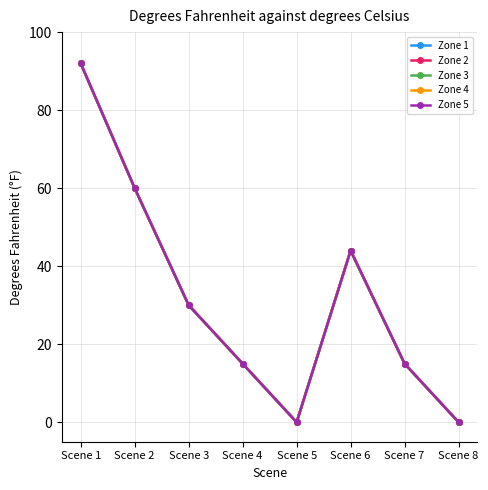

Reading left to right, extract all data points from this chart.

Zone 1: 92	60	30	15	0	44	15	0
Zone 2: 92	60	30	15	0	44	15	0
Zone 3: 92	60	30	15	0	44	15	0
Zone 4: 92	60	30	15	0	44	15	0
Zone 5: 92	60	30	15	0	44	15	0